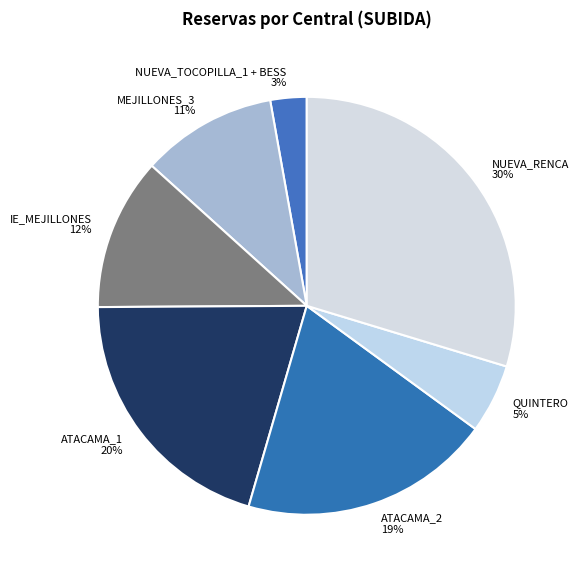

Is it true that NUEVA_TOCOPILLA_1 + BESS is 17% of the pie?

False